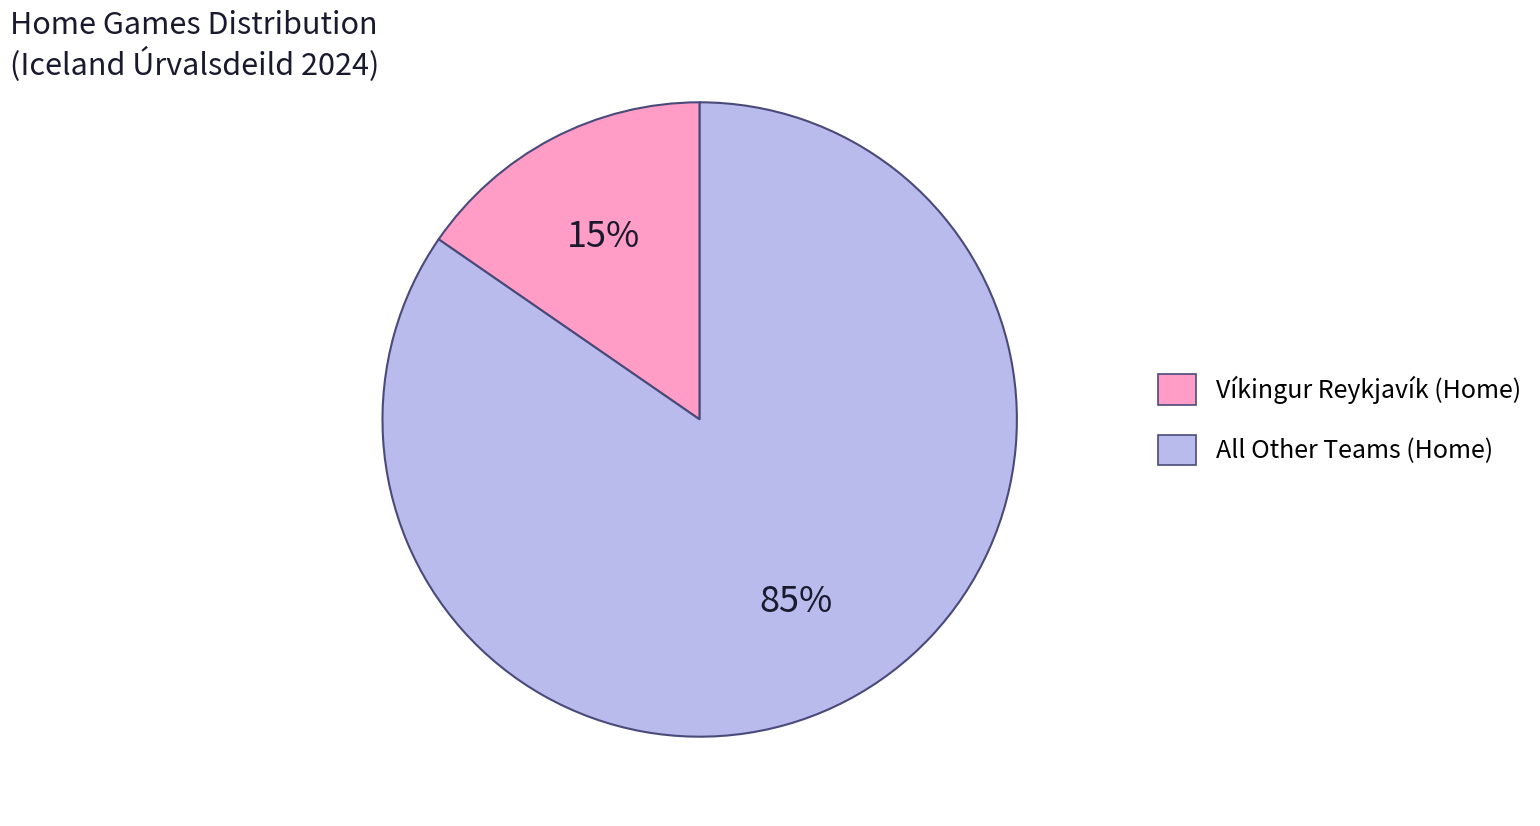

To the nearest percent, what is the combined percentage of All Other Teams (Home) and Víkingur Reykjavík (Home)?

100%